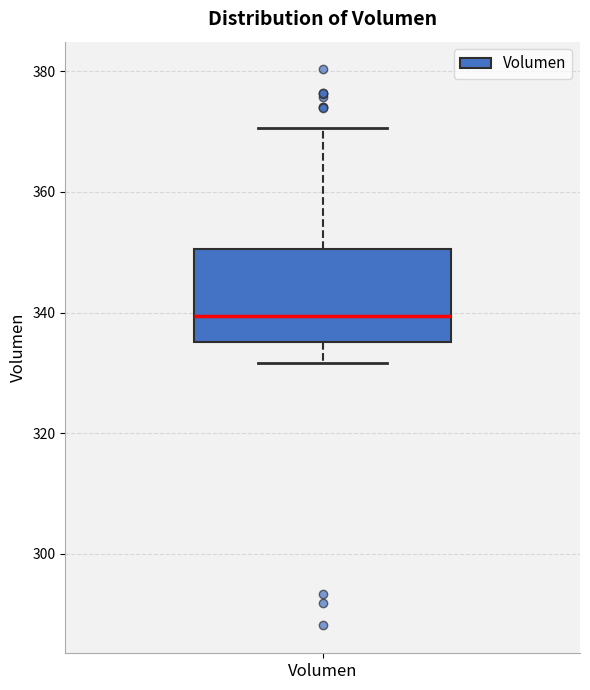

Read this box plot against the y-axis: the position of the median line, the range covered by the box, and the ends of both whiskers. The values are not printed on the chart, so give them approximately, as read against the axis.

median 340, box 336 to 350, whiskers 332 to 370